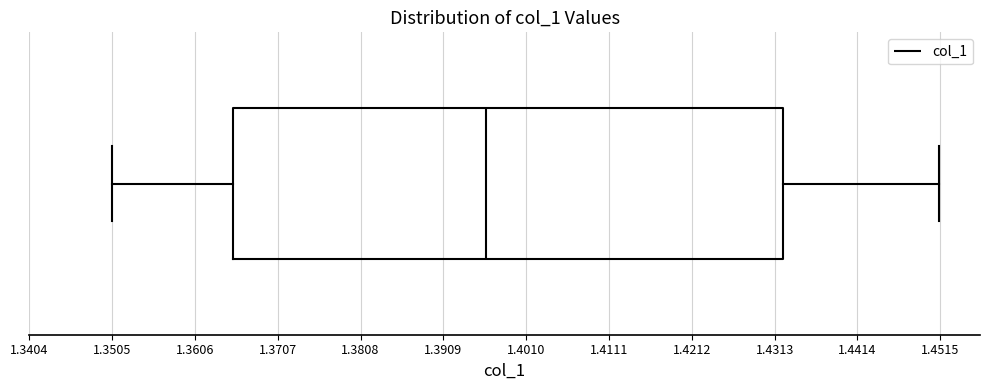

Transcribe this box plot: give where the median line is, the range the box spans, and where the two whiskers end, as read against the x-axis. The values are not printed on the chart, so give them approximately, as read against the axis.

median 1.396, box 1.366 to 1.432, whiskers 1.350 to 1.452